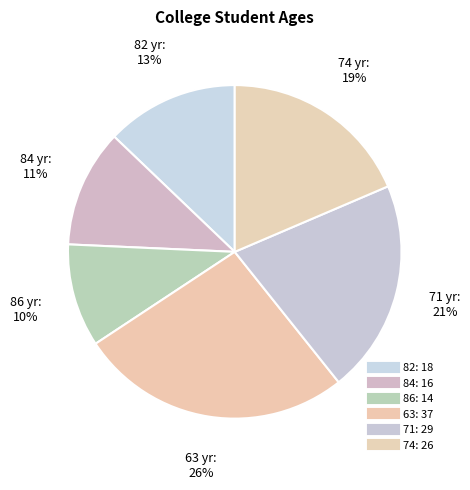

Count the number of slices in the pie.

6